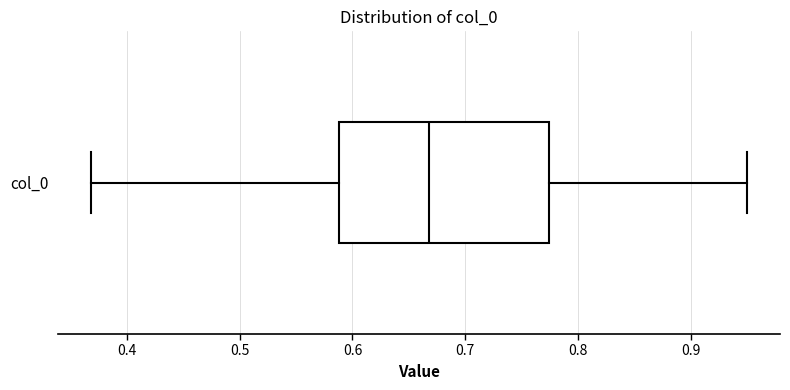

Transcribe this box plot: give where the median line is, the range the box spans, and where the two whiskers end, as read against the x-axis. The values are not printed on the chart, so give them approximately, as read against the axis.

median 0.67, box 0.59 to 0.77, whiskers 0.37 to 0.95